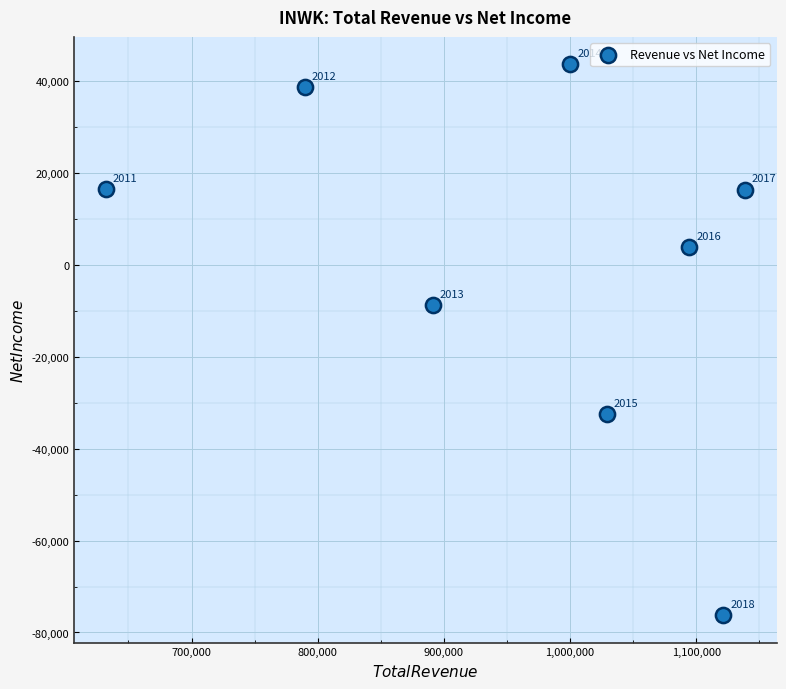

What Y value in the scatter plot is closest to -16250?

-8700